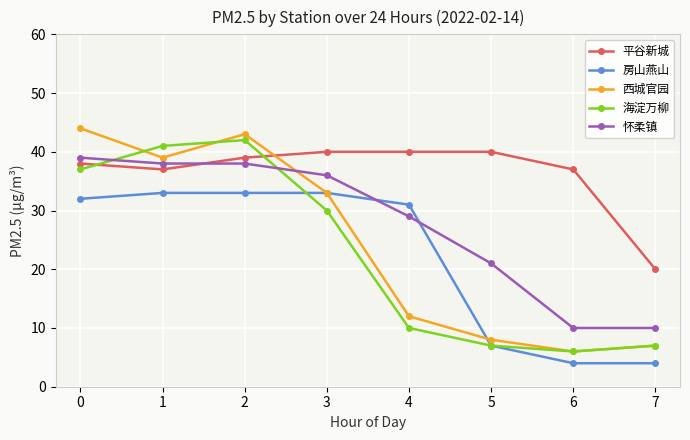

The value of 西城官园 at 2 is 58. True or false?

False